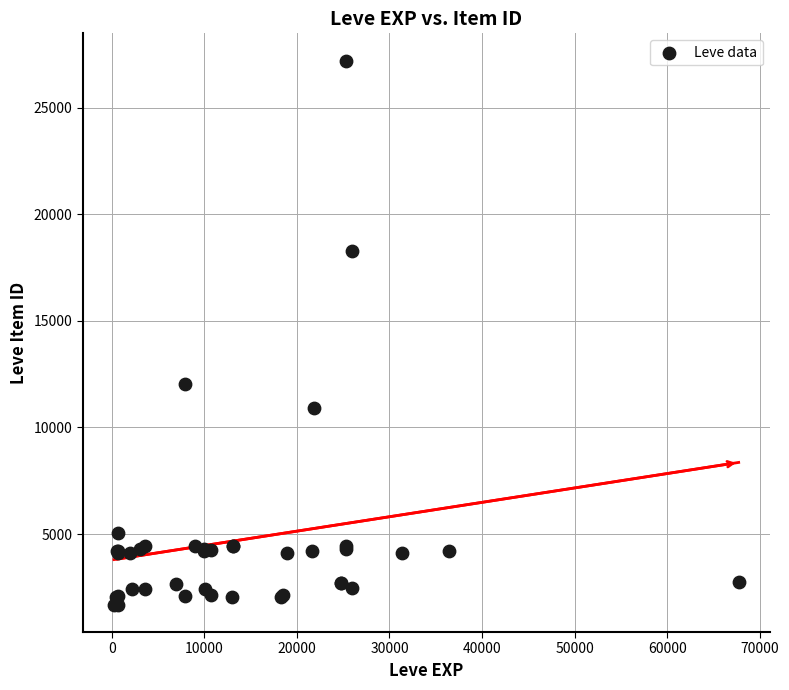

What Y value in the scatter plot is closest to 14448?

12018